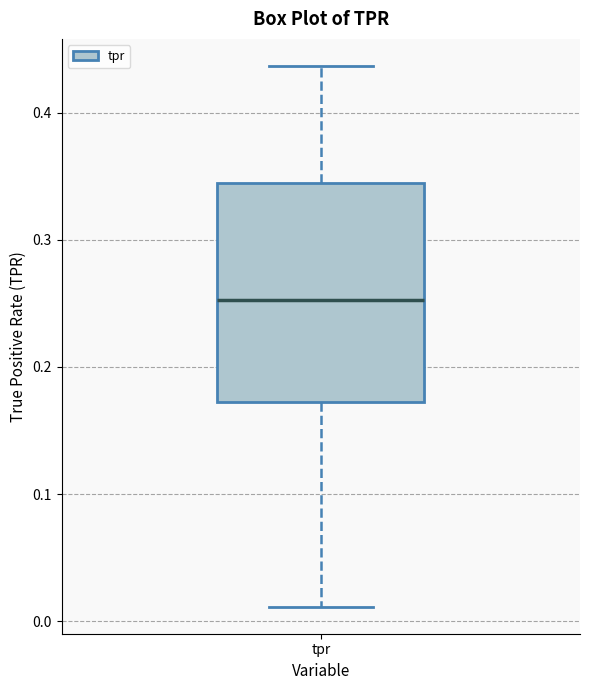

Transcribe this box plot: give where the median line is, the range the box spans, and where the two whiskers end, as read against the y-axis. The values are not printed on the chart, so give them approximately, as read against the axis.

median 0.25, box 0.17 to 0.34, whiskers 0.01 to 0.44